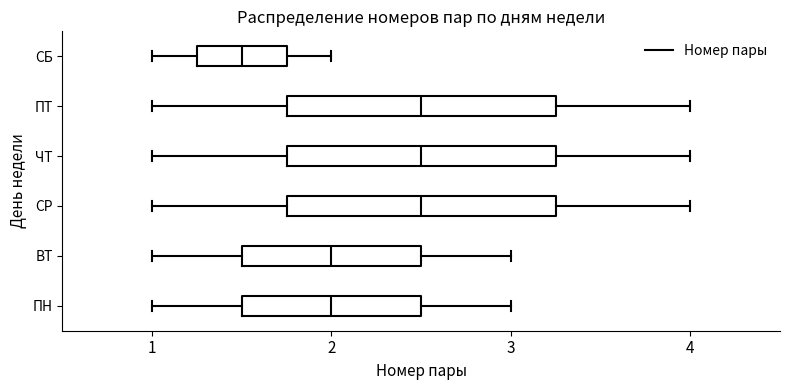

Reading bottom to top, transcribe this box plot: for each box, give where its median line is, the range the box spans, and where its two whiskers end, as read against the x-axis. The values are not printed on the chart, so give them approximately, as read against the axis.

ПН: median 2.0, box 1.5 to 2.5, whiskers 1.0 to 3.0
ВТ: median 2.0, box 1.5 to 2.5, whiskers 1.0 to 3.0
СР: median 2.5, box 1.8 to 3.3, whiskers 1.0 to 4.0
ЧТ: median 2.5, box 1.8 to 3.3, whiskers 1.0 to 4.0
ПТ: median 2.5, box 1.8 to 3.3, whiskers 1.0 to 4.0
СБ: median 1.5, box 1.3 to 1.8, whiskers 1.0 to 2.0